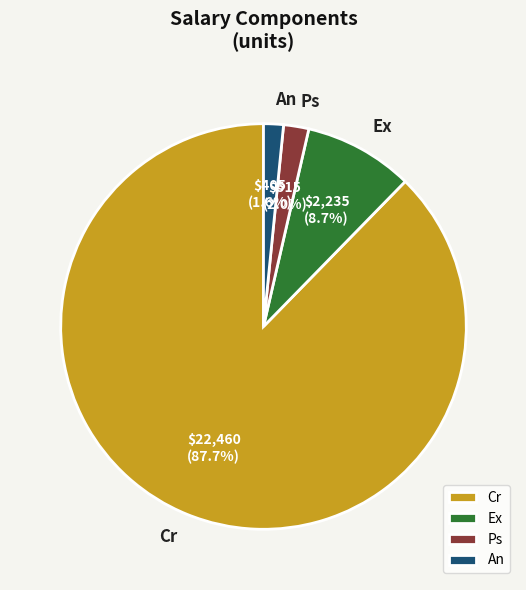

Combined, do Cr and Ex account for over 50%?

Yes